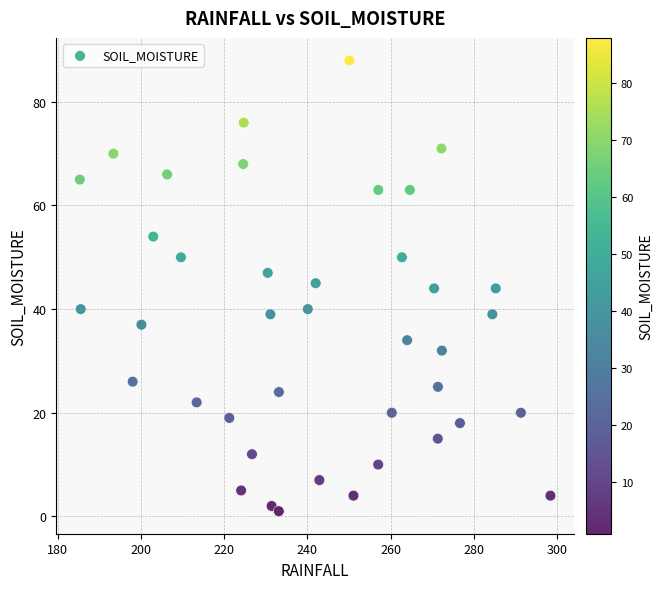

What is the range of Y values (max minus min)?

87